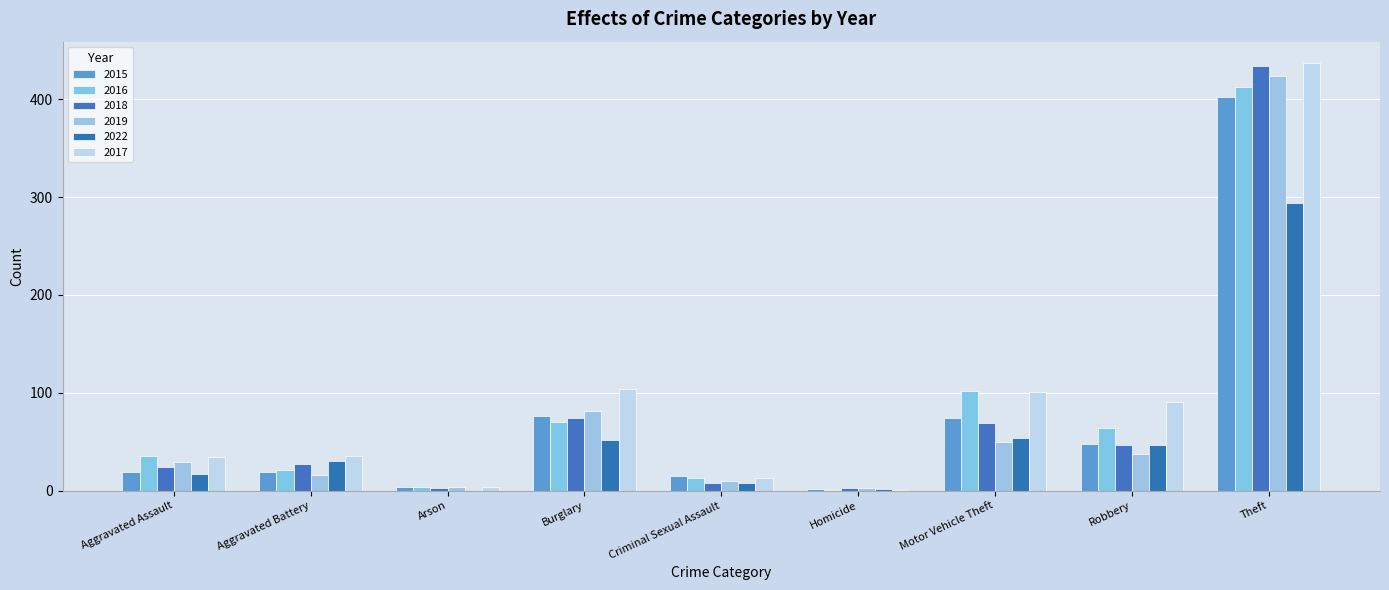

What is the total value across all series at Theft?

2404